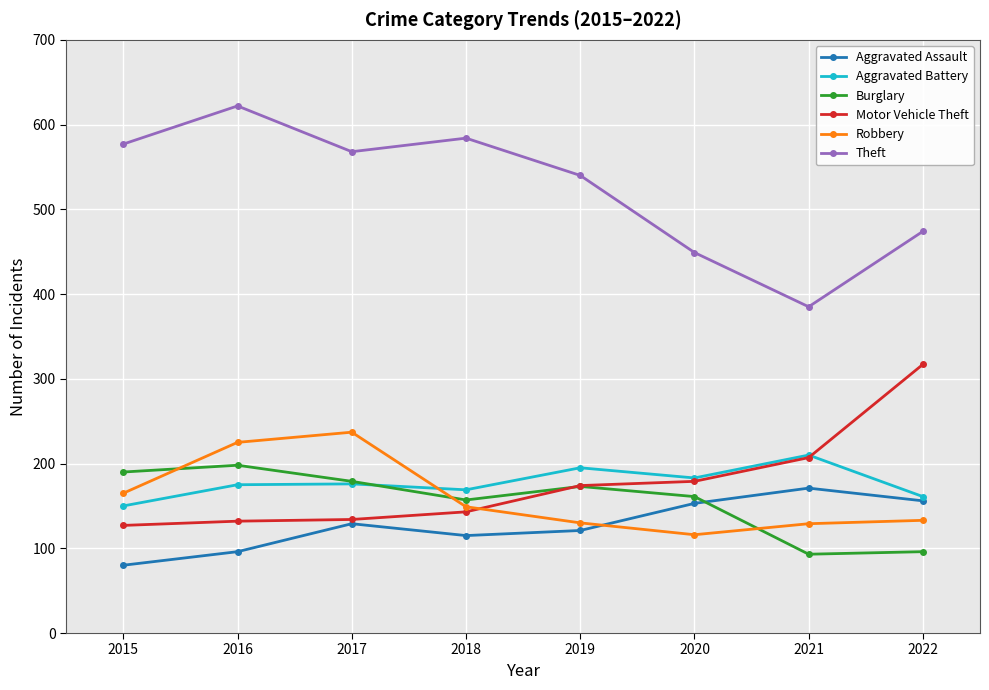

What is the lowest value of the Motor Vehicle Theft series?

127